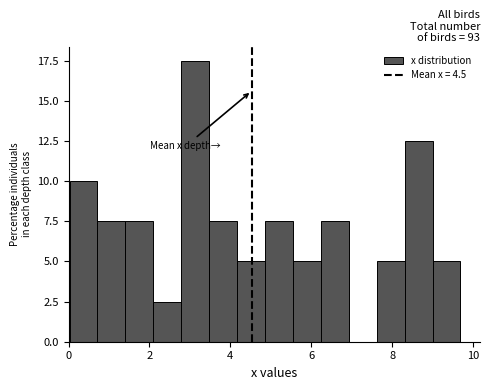

Around what value on the x-axis is the tallest bar? Give the approximate position of its centre, as read against the axis.

3.2